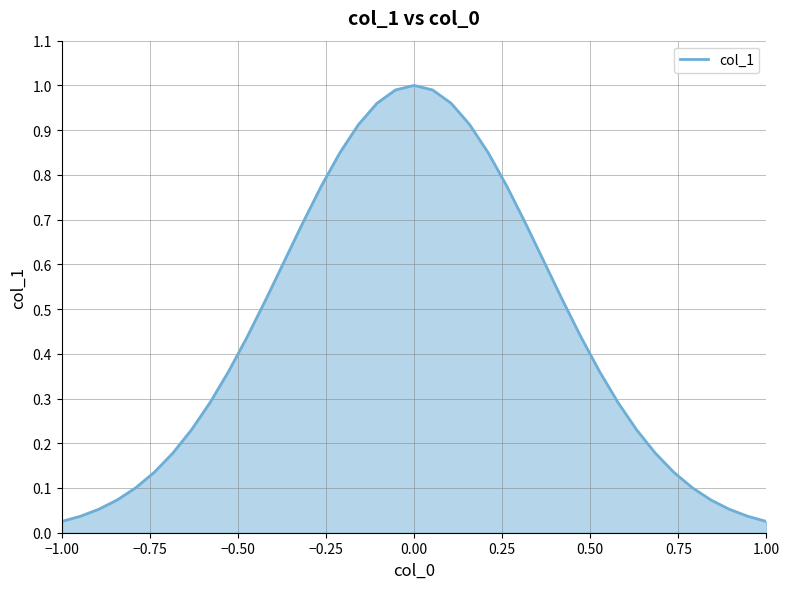

Is this an area chart (filled region under the line)?

Yes